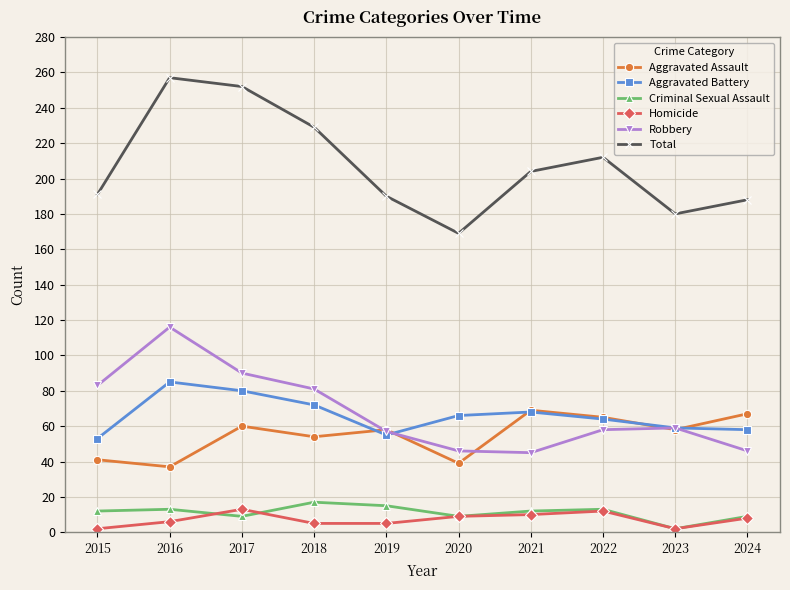

True or false: Robbery has more than 1 interior local peaks.

True